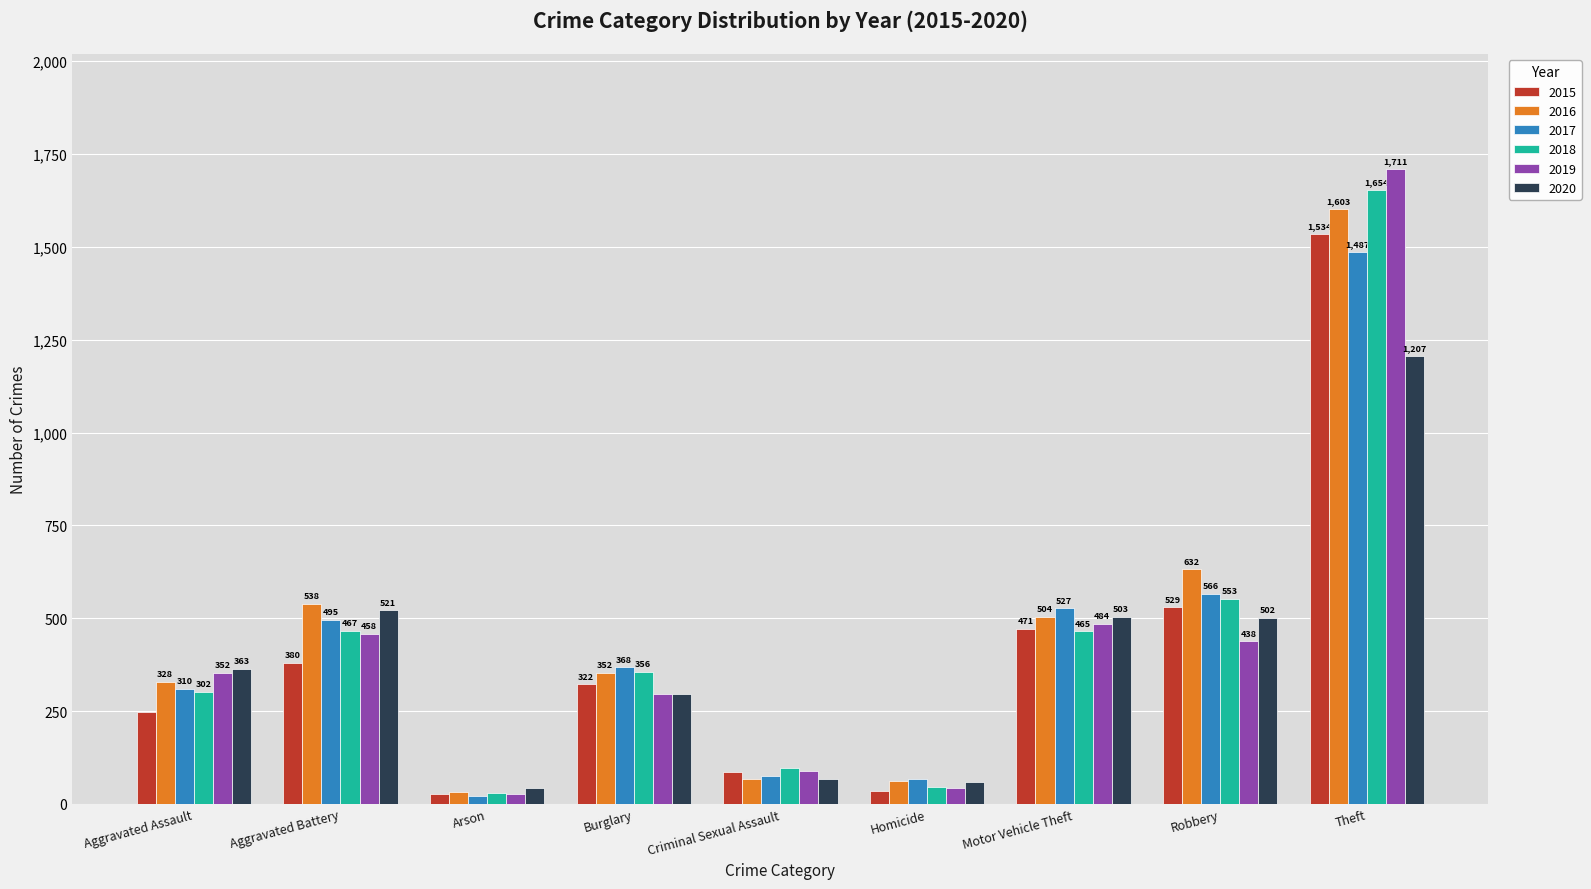

The 2018 series shows 465 at Motor Vehicle Theft. True or false?

True